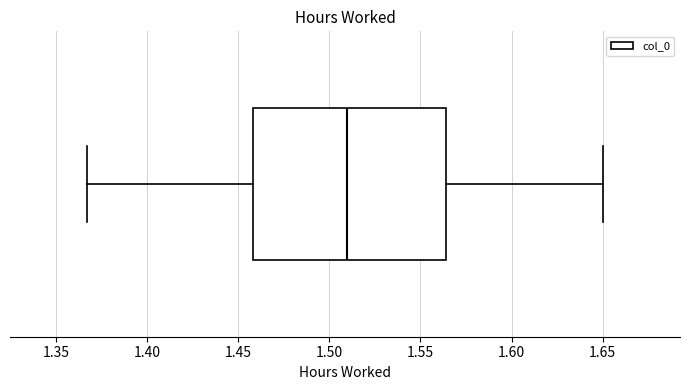

Where does the right whisker of the box end on the x-axis? The values are not printed on the chart, so give them approximately, as read against the axis.

1.650